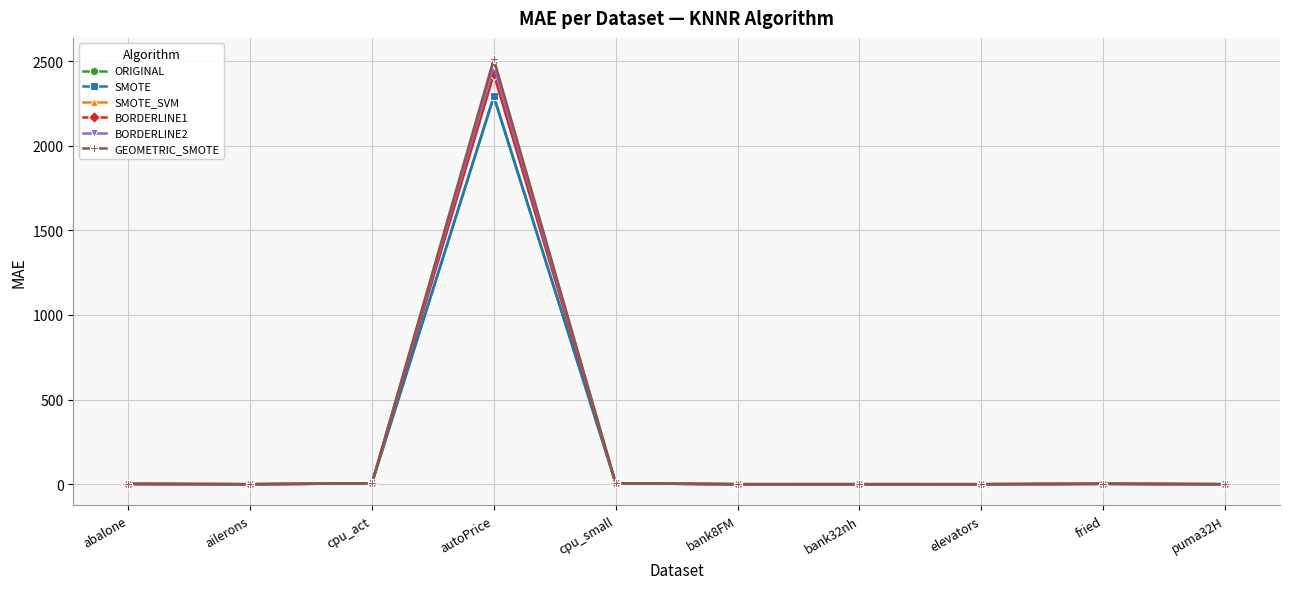

At which label does BORDERLINE1 first exceed 1?

abalone